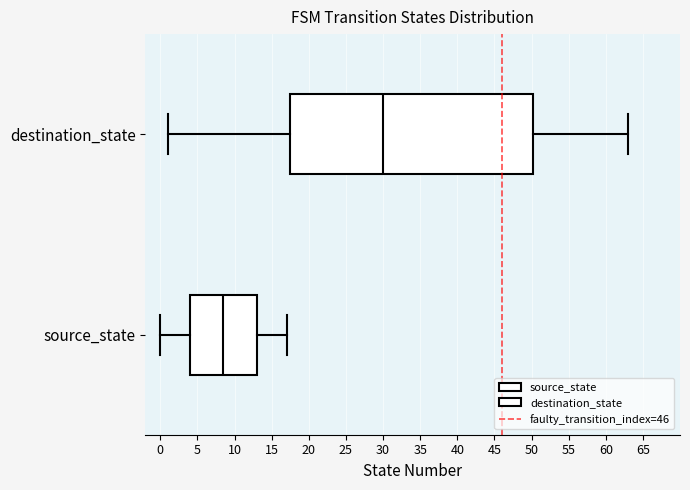

Reading bottom to top, read every box against the x-axis: the position of its median line, the range the box covers, and the ends of its whiskers. The values are not printed on the chart, so give them approximately, as read against the axis.

source_state: median 8.5, box 4.0 to 13.0, whiskers 0.0 to 17.0
destination_state: median 30.0, box 17.5 to 50.5, whiskers 1.0 to 63.0